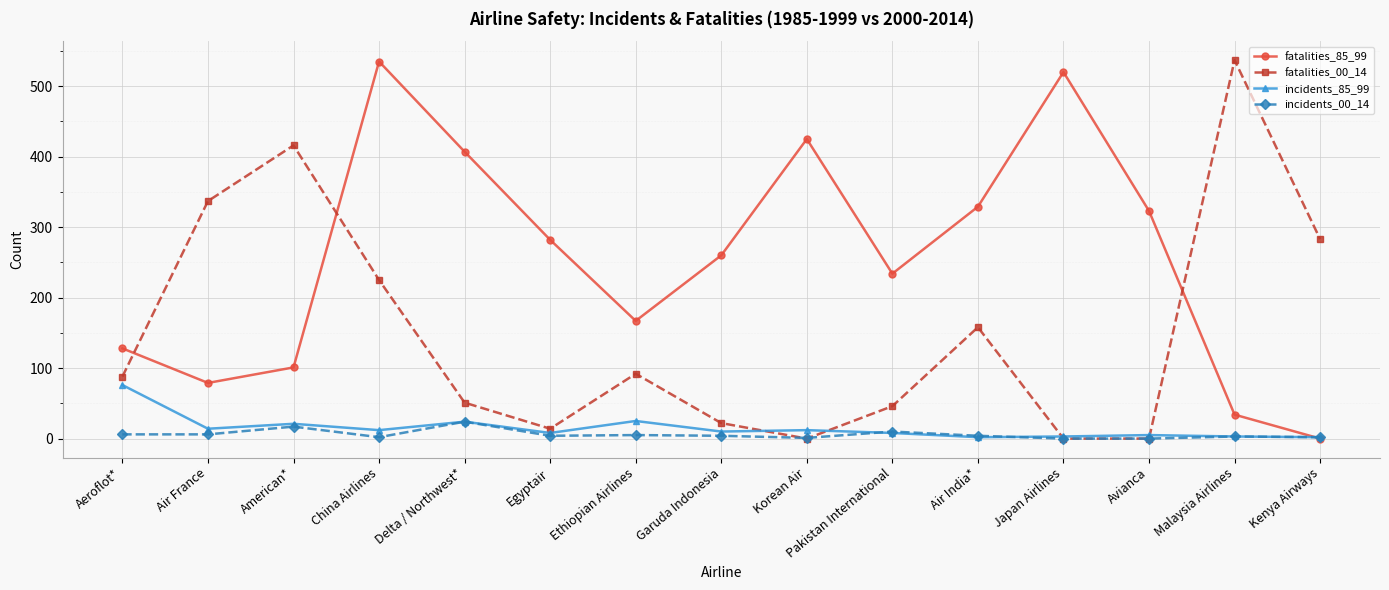

The fatalities_85_99 series shows 329 at Air India*. True or false?

True